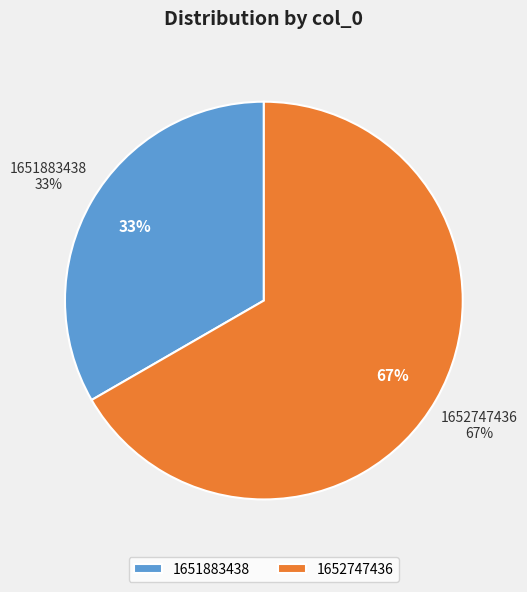

Between 1652747436 and 1651883438, which is larger?

1652747436